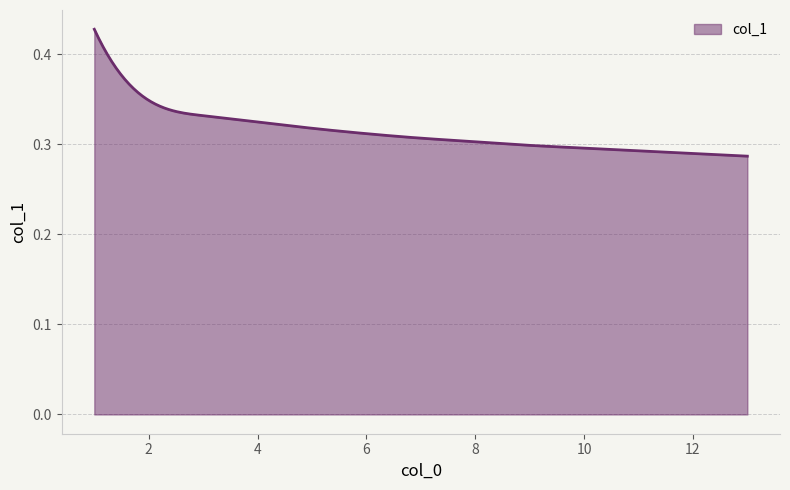

What is the sum of all values?

94.3